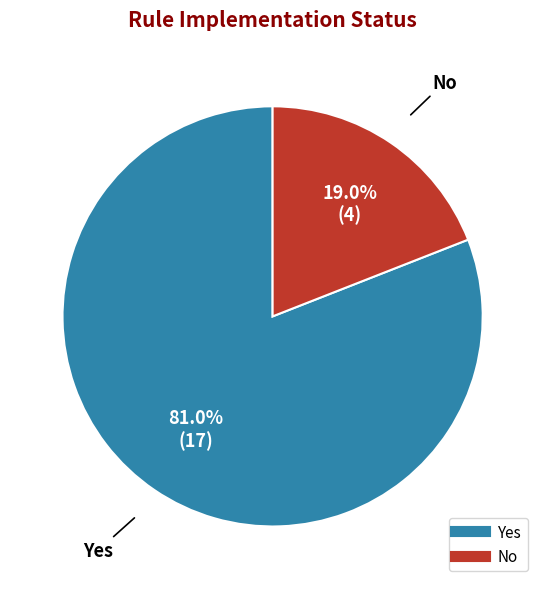

The No slice represents 14% of the pie. True or false?

False